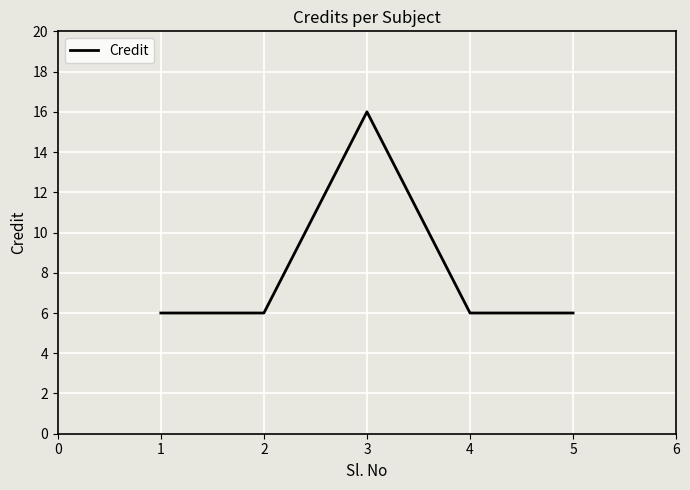

What is the maximum value shown in the chart?

16